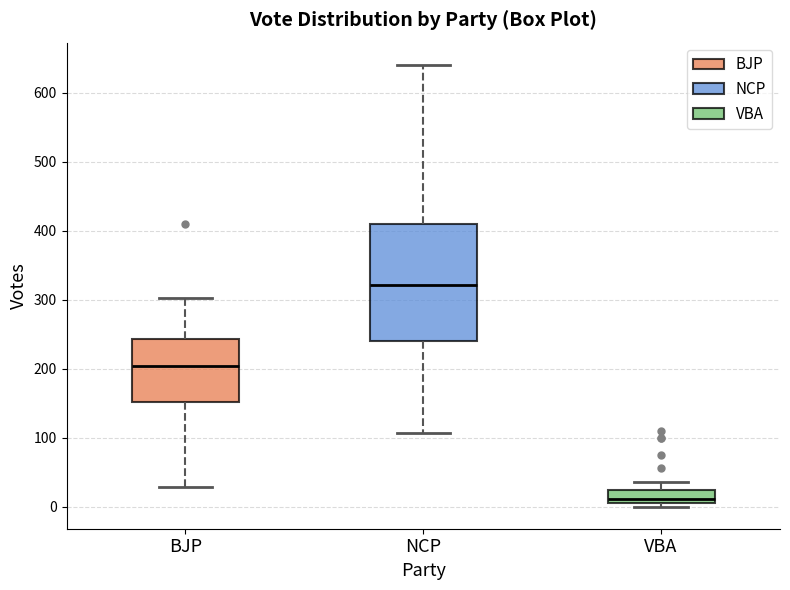

Which box's median line is the lowest?

VBA